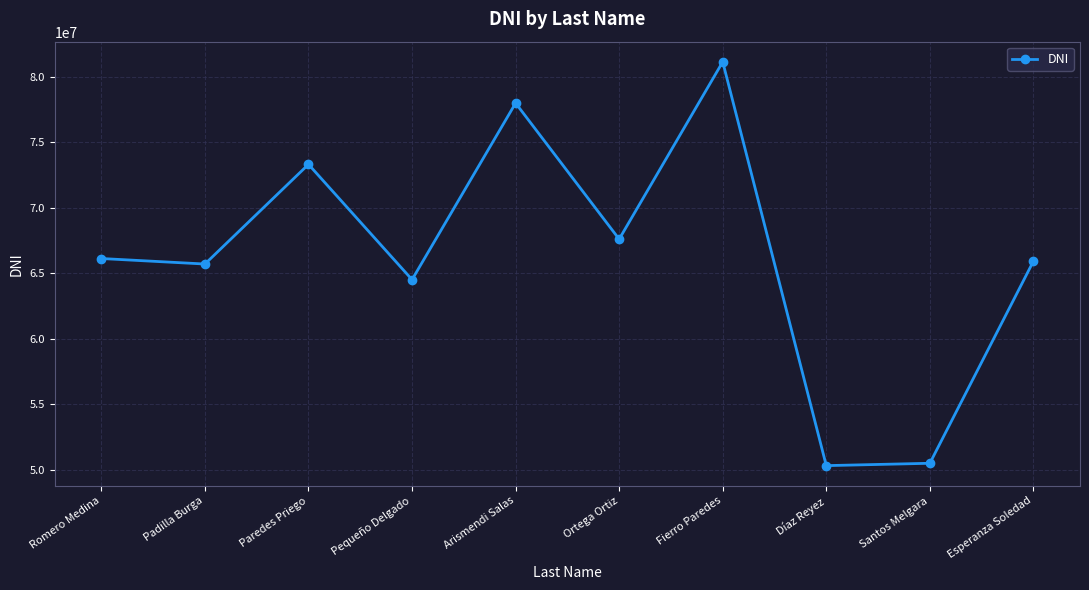

How many lines are shown in the chart?

1